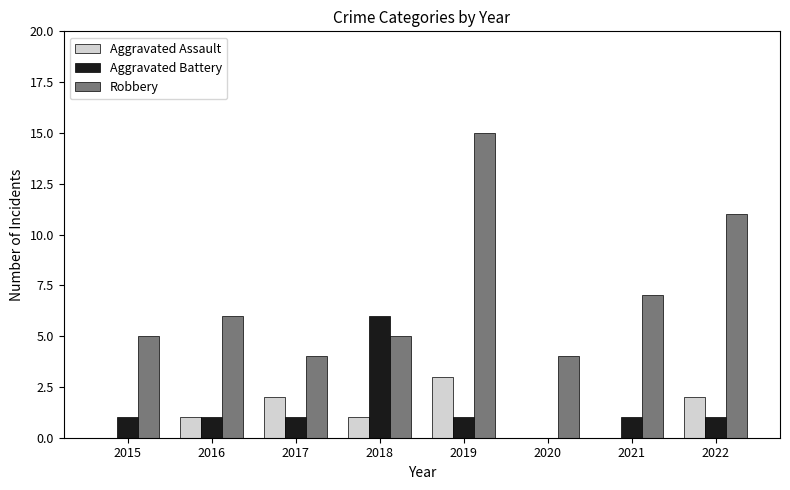

At which category is the sum across all series the highest?

2019